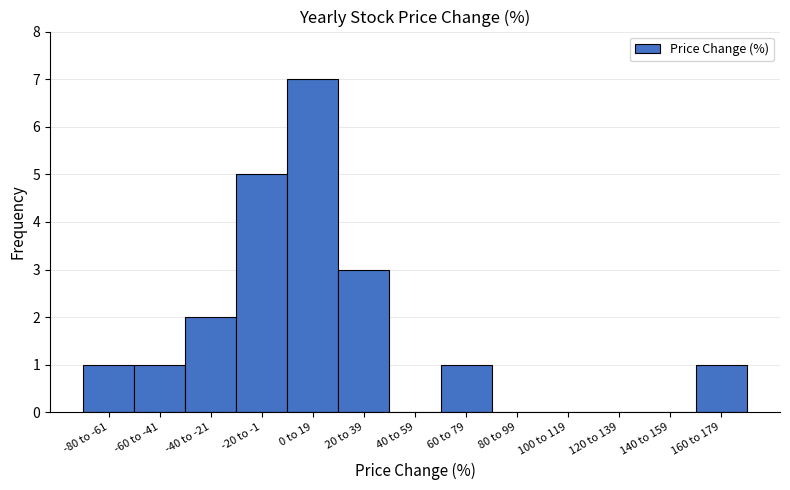

Reading left to right, transcribe all the data shown in this chart.

-80 to -61=1	-60 to -41=1	-40 to -21=2	-20 to -1=5	0 to 19=7	20 to 39=3	40 to 59=0	60 to 79=1	80 to 99=0	100 to 119=0	120 to 139=0	140 to 159=0	160 to 179=1